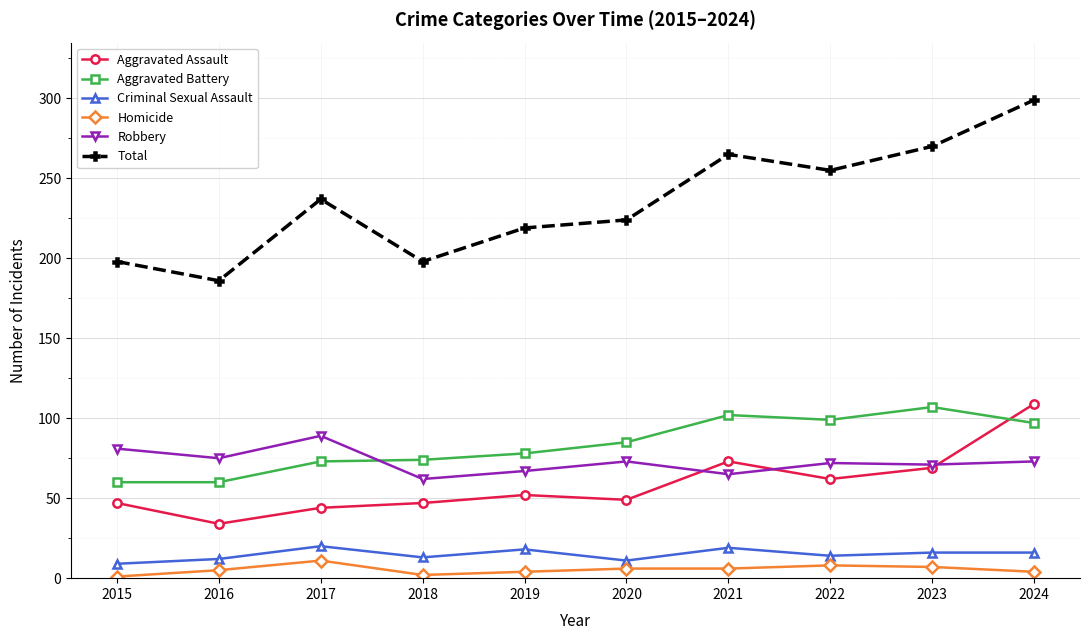

What is the spread (max minus min) of values at 2018?

196